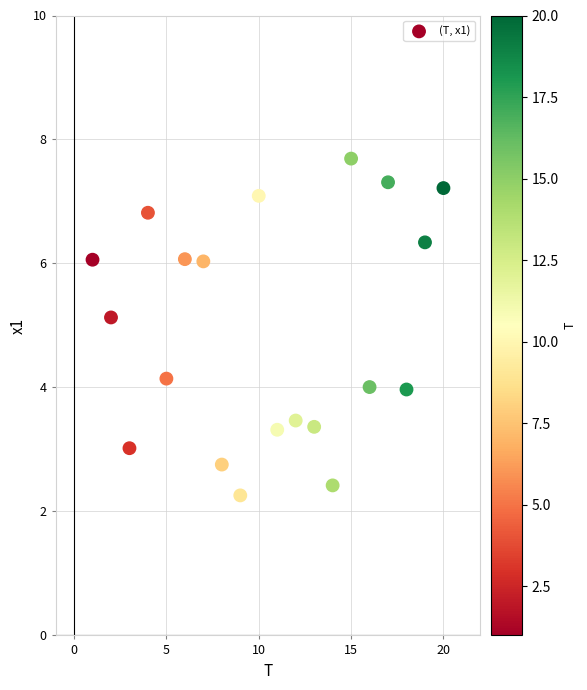

What is the range of X values (max minus min)?

19.0